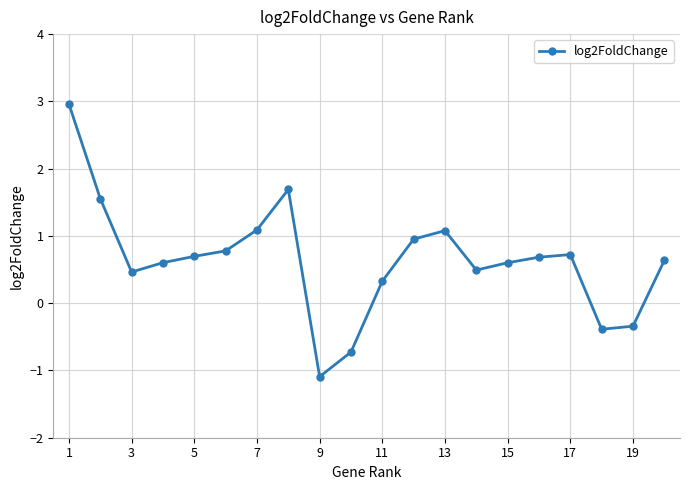

What is the greatest value displayed?

3.0